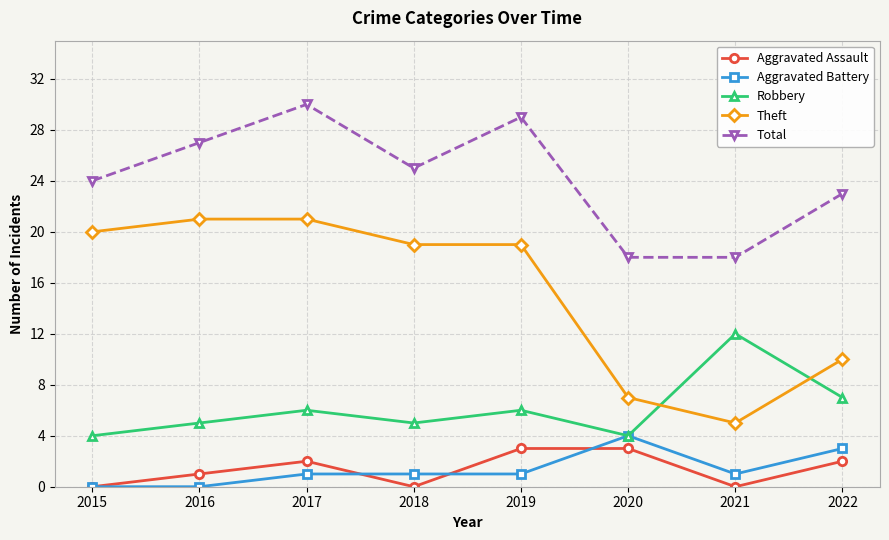

What is the difference between the Total values at 2019 and 2015?

5